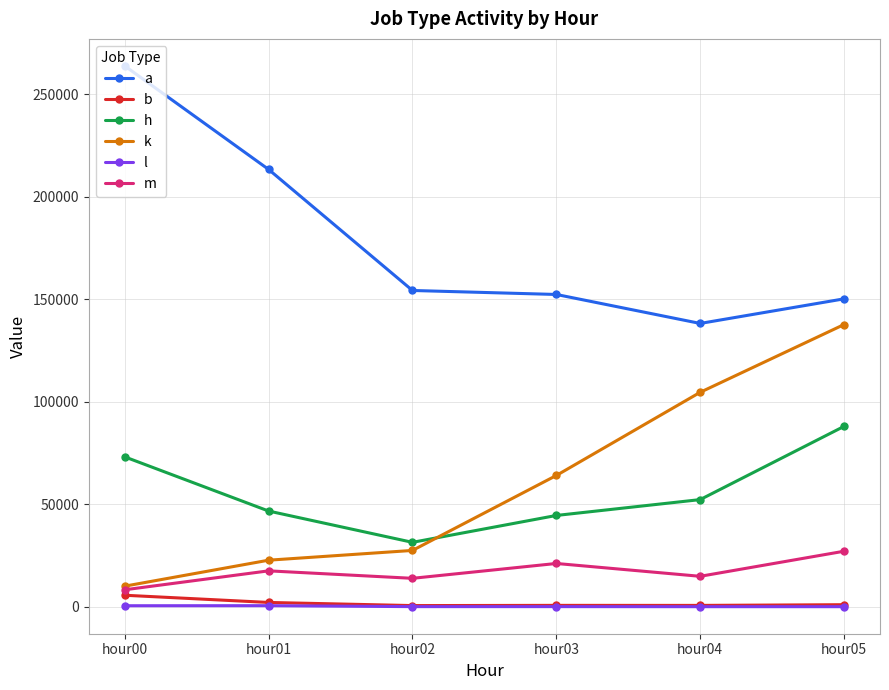

Which category has the highest value in the a series?

hour00